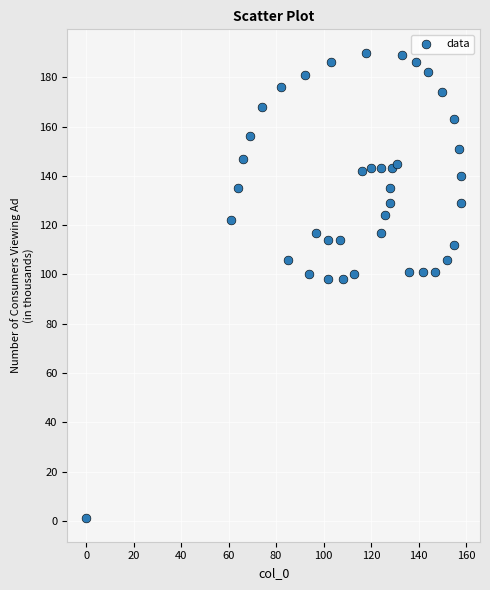

What is the range of X values (max minus min)?

158